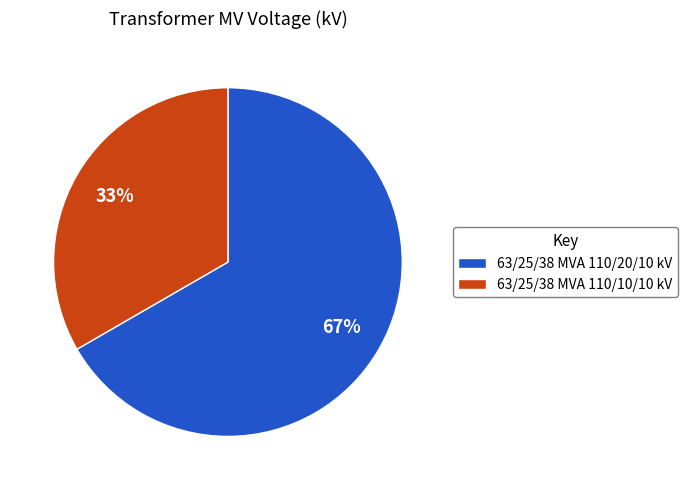

What percentage is the 63/25/38 MVA 110/20/10 kV slice, to the nearest percent?

67%